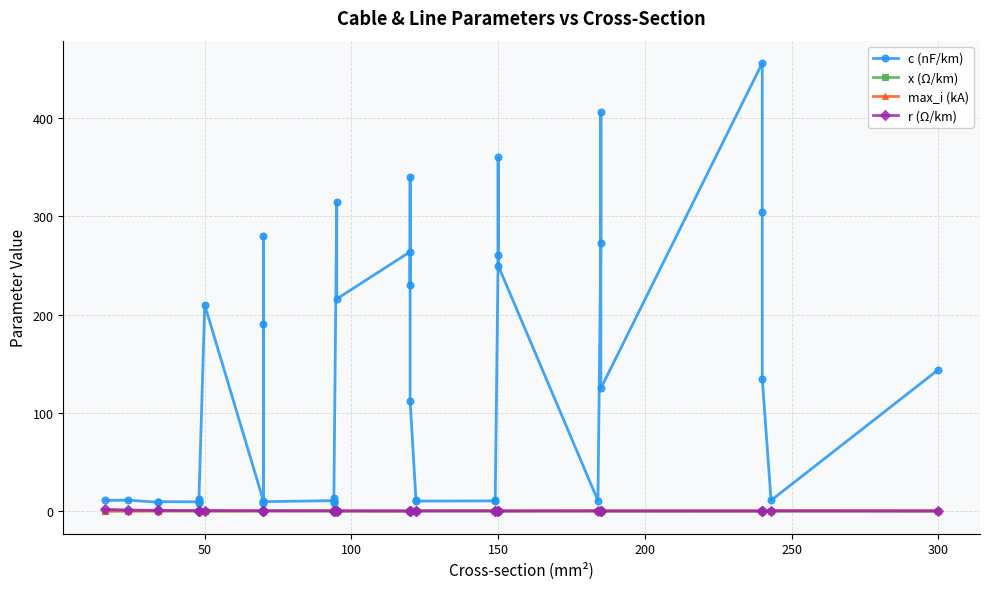

What are all the series names shown in the legend?

c (nF/km), x (Ω/km), max_i (kA), r (Ω/km)